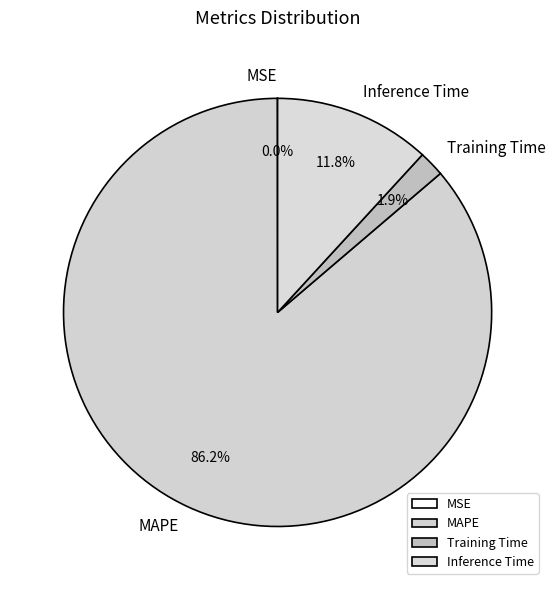

To the nearest percent, what percentage of the pie is Inference Time?

12%